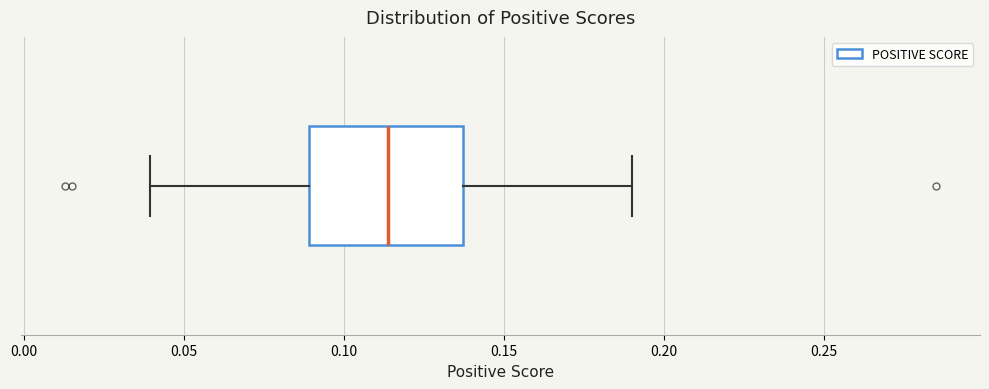

Read this box plot against the x-axis: the position of the median line, the range covered by the box, and the ends of both whiskers. The values are not printed on the chart, so give them approximately, as read against the axis.

median 0.115, box 0.090 to 0.135, whiskers 0.040 to 0.190